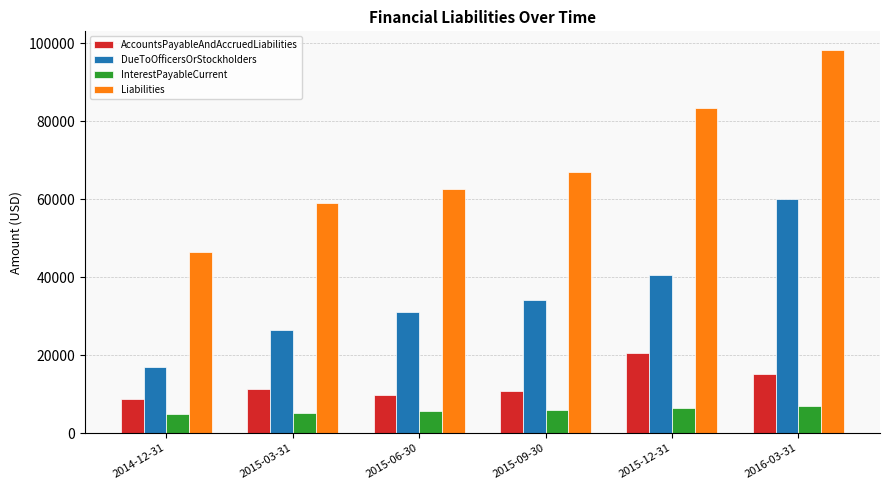

Is it true that InterestPayableCurrent equals 6824 at 2016-03-31?

True